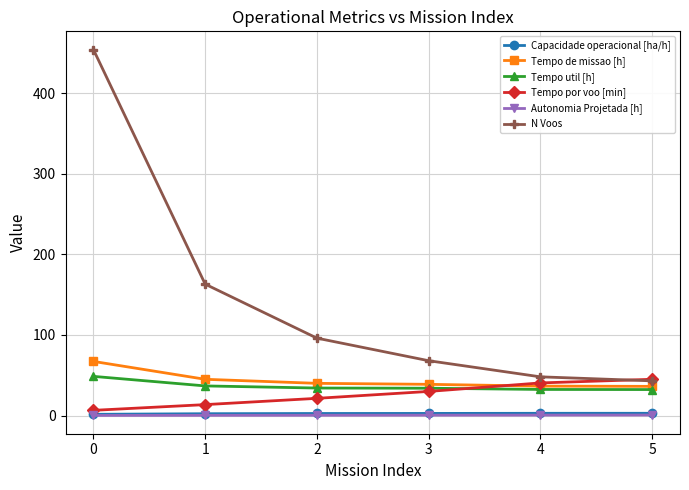

What is the value of the Tempo de missao [h] point at the 6th from the left?

36.2